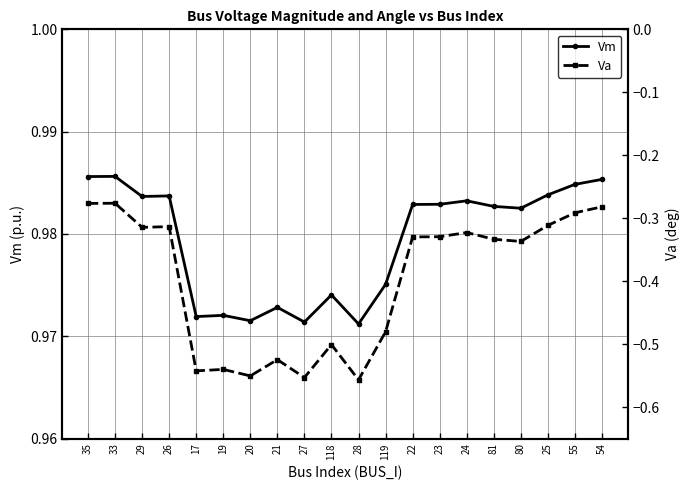

Does the chart display data point markers on the line(s)?

Yes